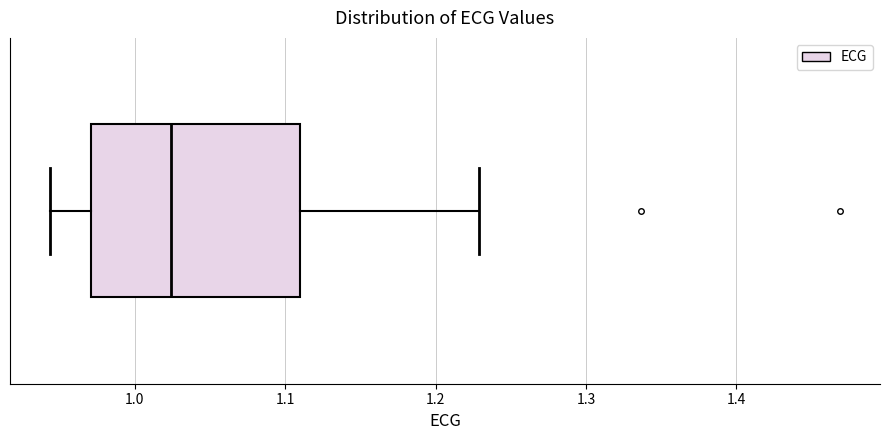

Read this box plot against the x-axis: the position of the median line, the range covered by the box, and the ends of both whiskers. The values are not printed on the chart, so give them approximately, as read against the axis.

median 1.02, box 0.97 to 1.11, whiskers 0.94 to 1.23